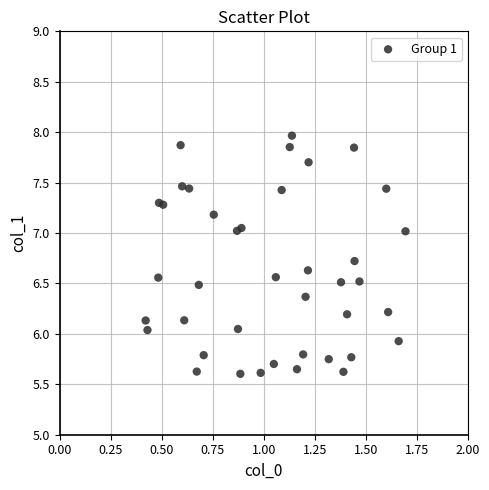

What is the range of Y values (max minus min)?

2.4